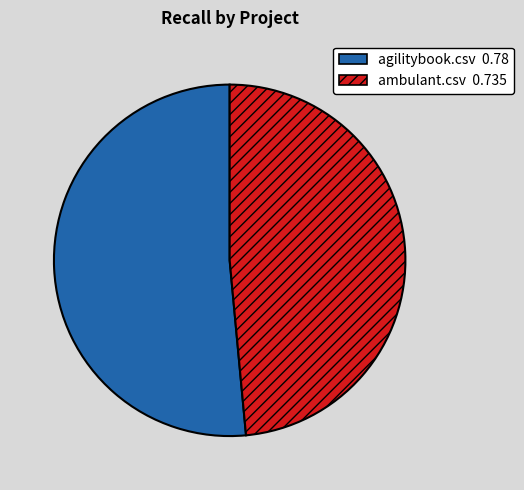

What is the smallest slice in the pie chart?

ambulant.csv